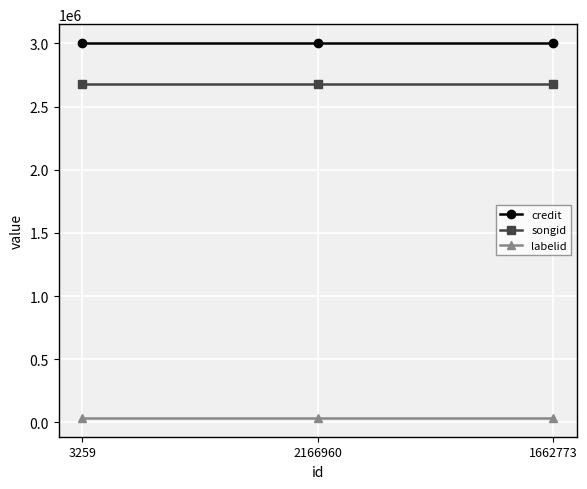

At 3259, list the series in order from smallest to largest.

labelid, songid, credit